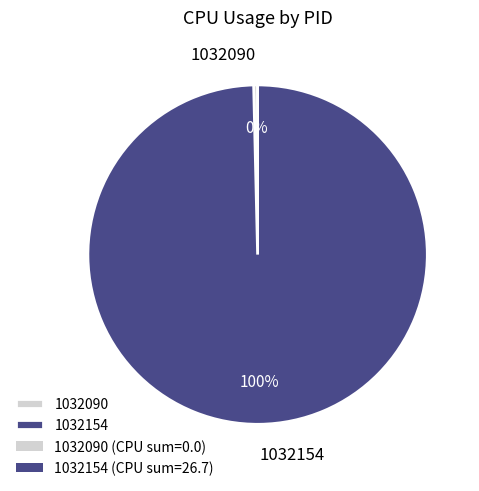

Which slice is the smallest?

1032090